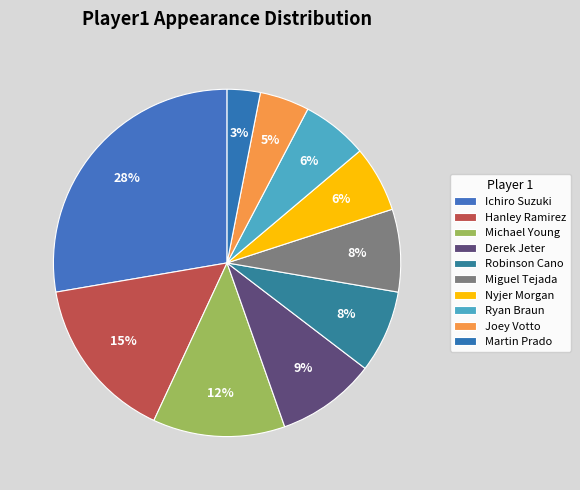

How many slices are in this pie chart?

10